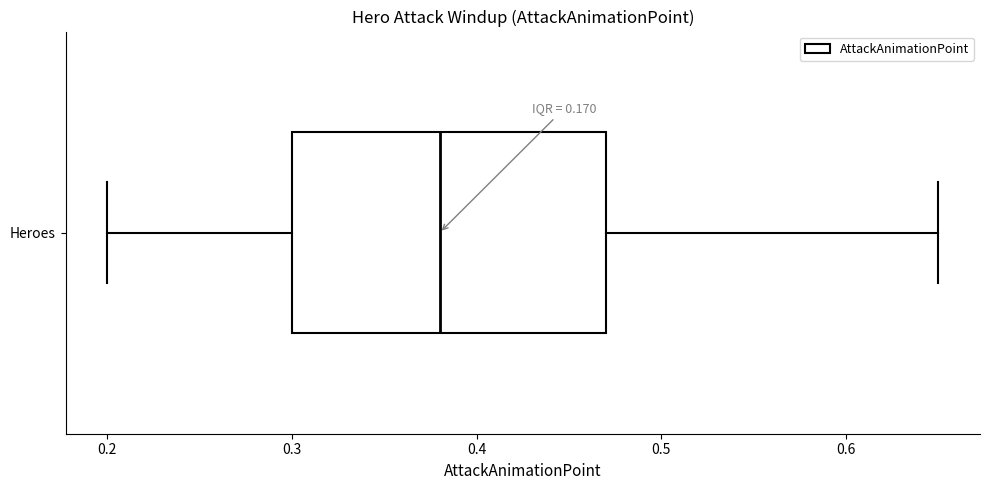

Read this box plot against the x-axis: the position of the median line, the range covered by the box, and the ends of both whiskers. The values are not printed on the chart, so give them approximately, as read against the axis.

median 0.38, box 0.30 to 0.47, whiskers 0.20 to 0.65